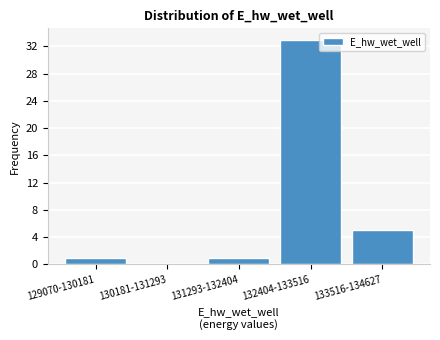

Reading left to right, what are all the values shown in this chart?

129070-130181=1	130181-131293=0	131293-132404=1	132404-133516=33	133516-134627=5